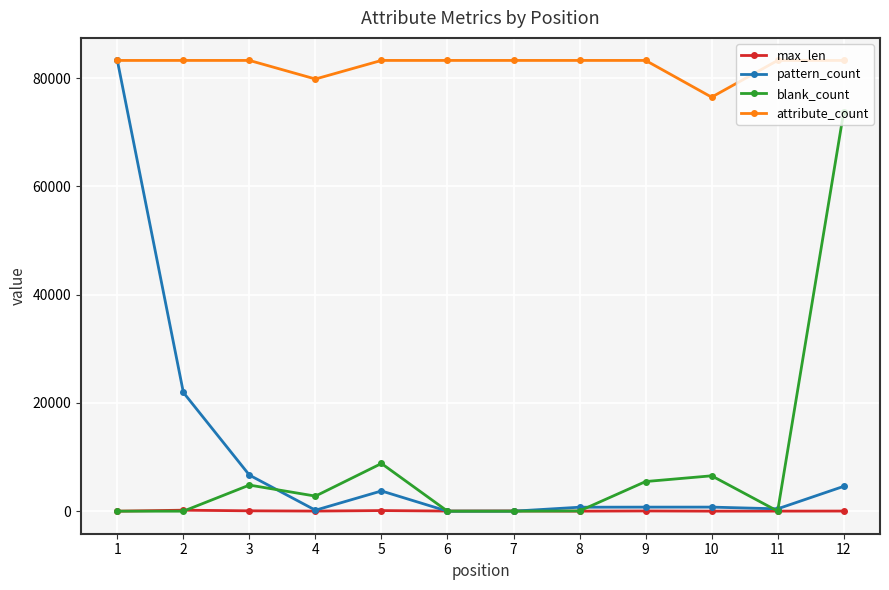

At how many categories does at least one series exceed 73901?

12